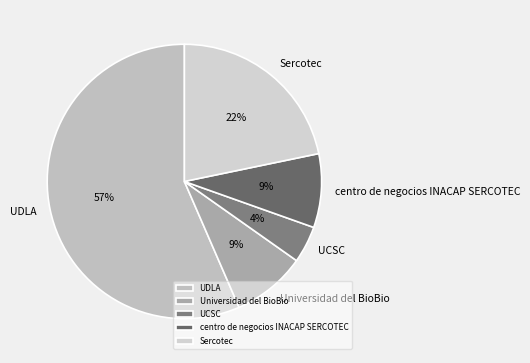

Combined, do UDLA and Sercotec account for over 50%?

Yes